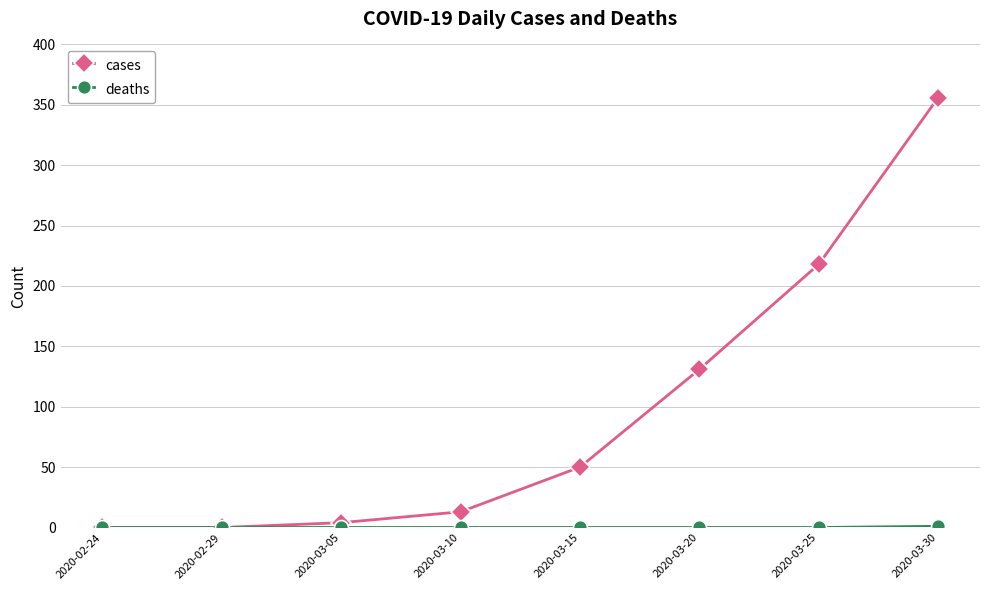

What position from the right is 2020-03-10?

5